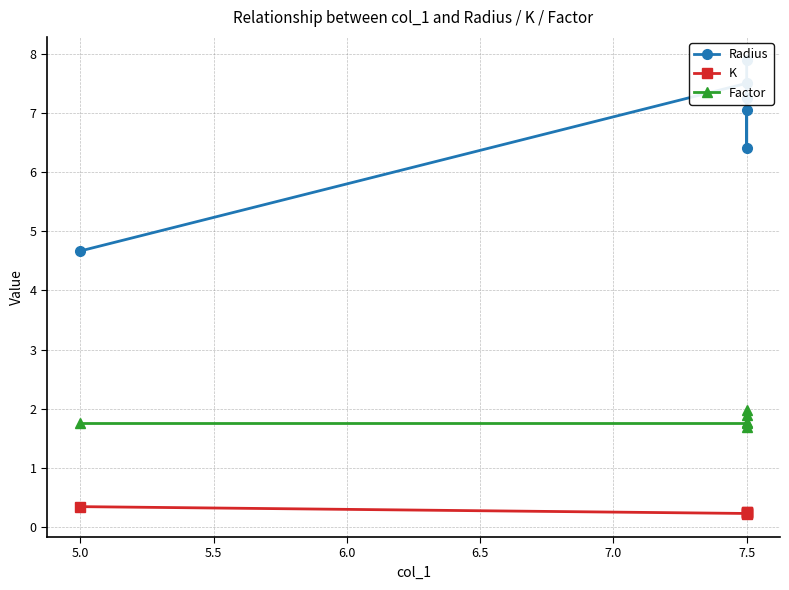

What is the total value across all series at 7.5?

9.8